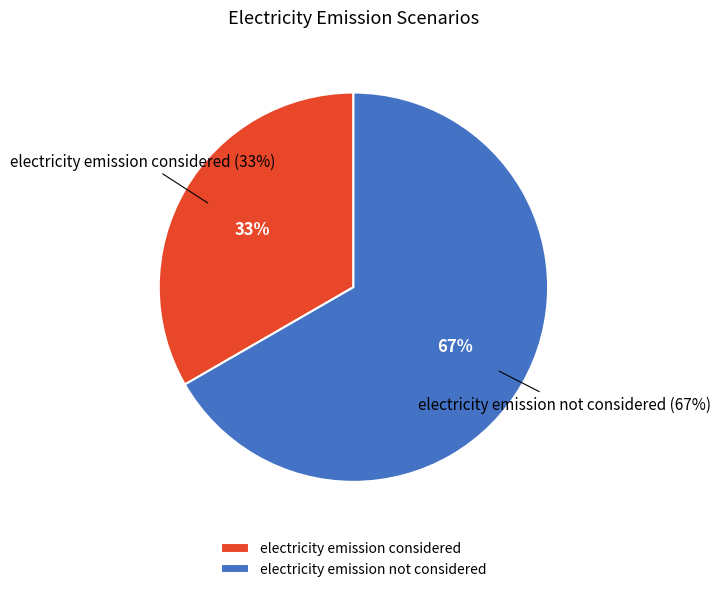

What is the change in value from electricity emission considered to electricity emission not considered?

+1